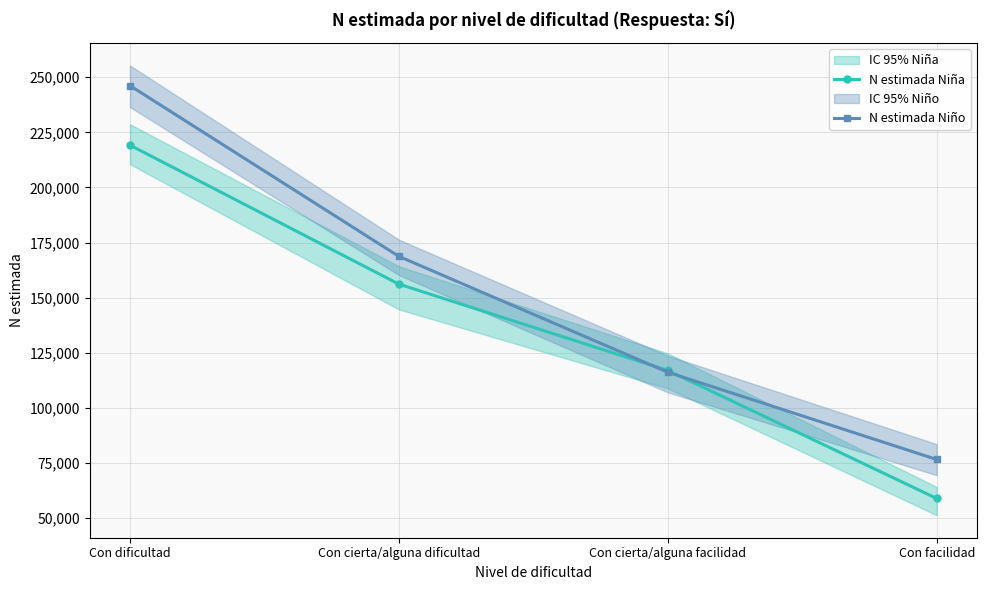

What is the sum of the N estimada Niño values at Con cierta/alguna dificultad and Con dificultad?

414868